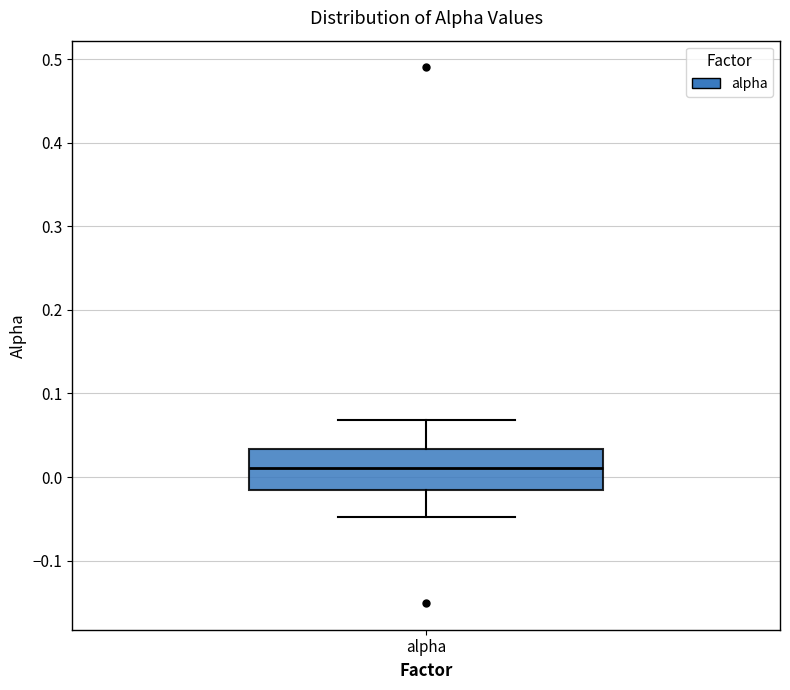

Where is the upper edge of the box for alpha on the y-axis? The values are not printed on the chart, so give them approximately, as read against the axis.

0.03